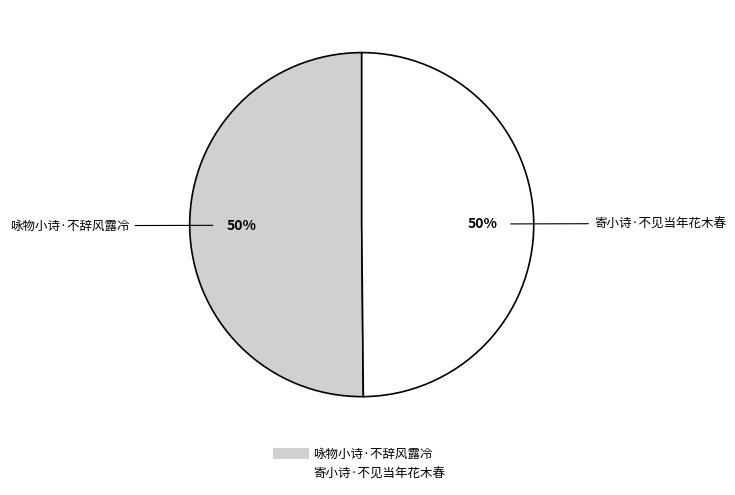

Is it true that 咏物小诗·不辞风露冷 is 50% of the pie?

True